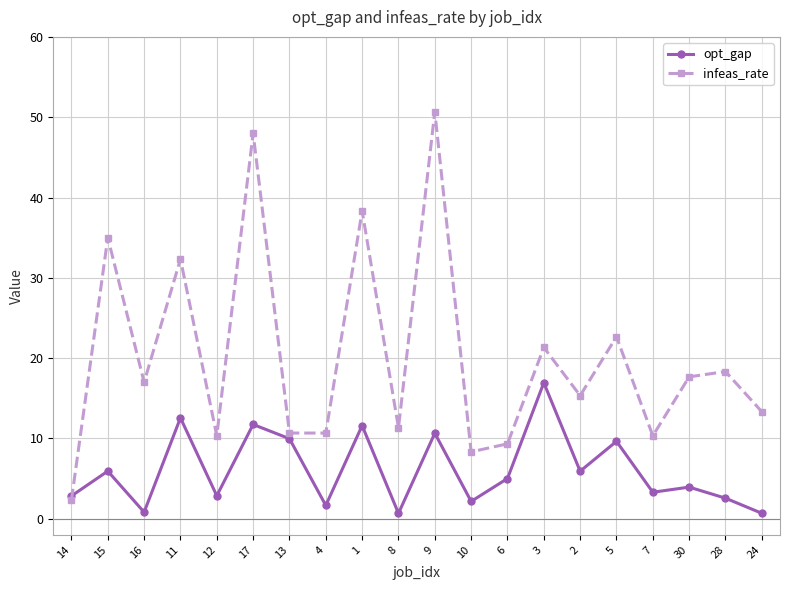

What is the maximum value for opt_gap?

16.9